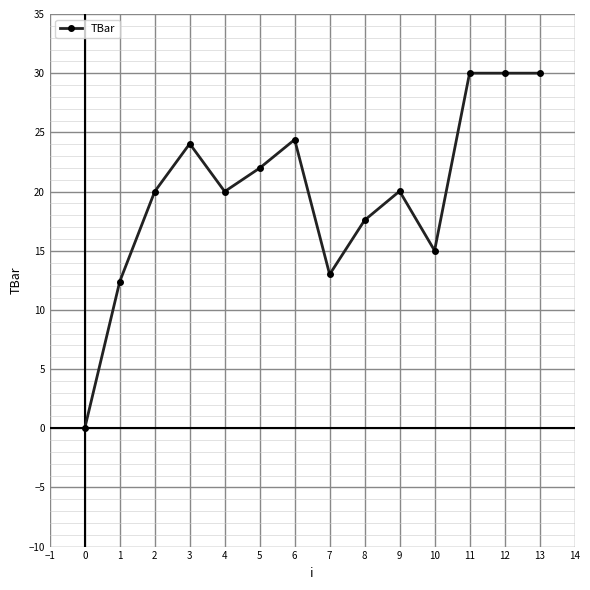

The value at 7 is 20.7. True or false?

False